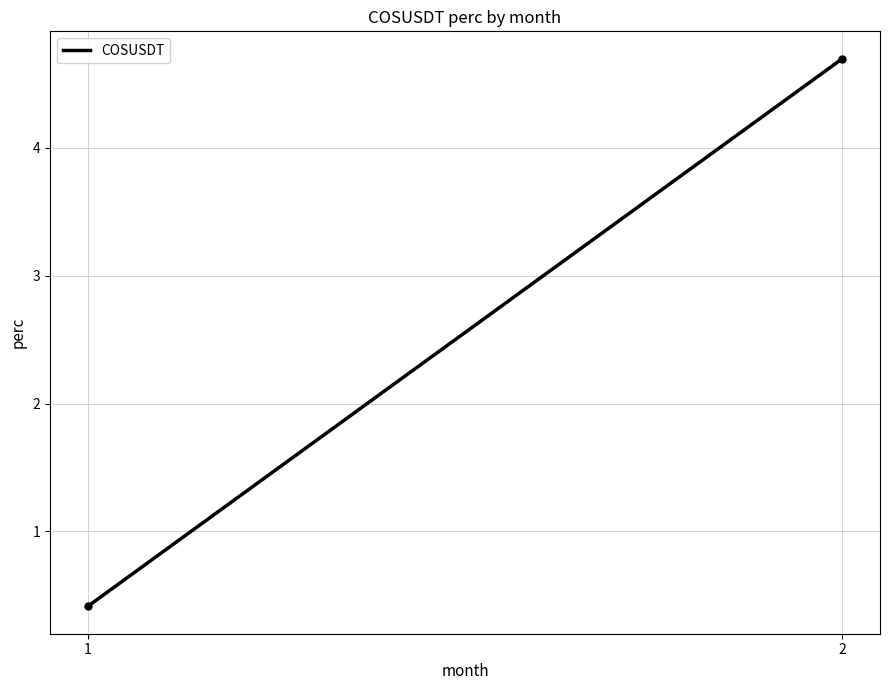

What is the difference between the maximum and minimum values?

4.3